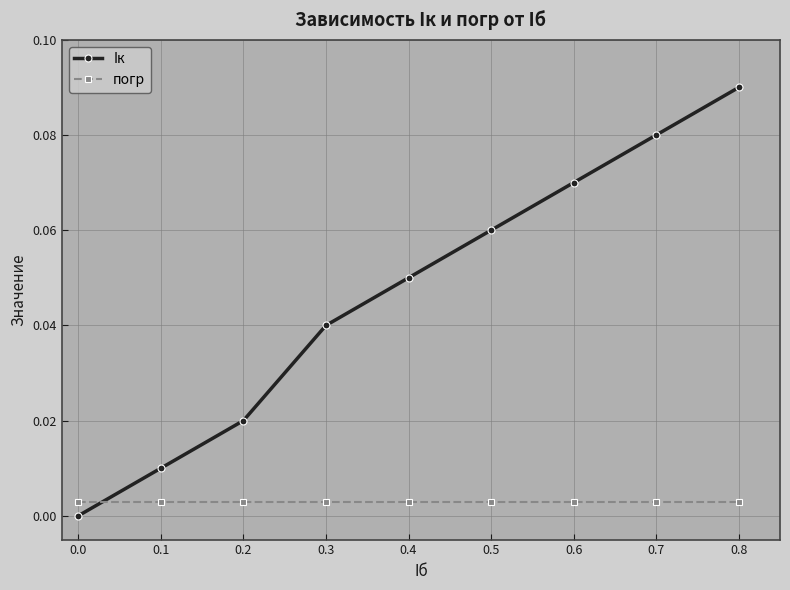

True or false: Iк and погр intersect in this chart.

True